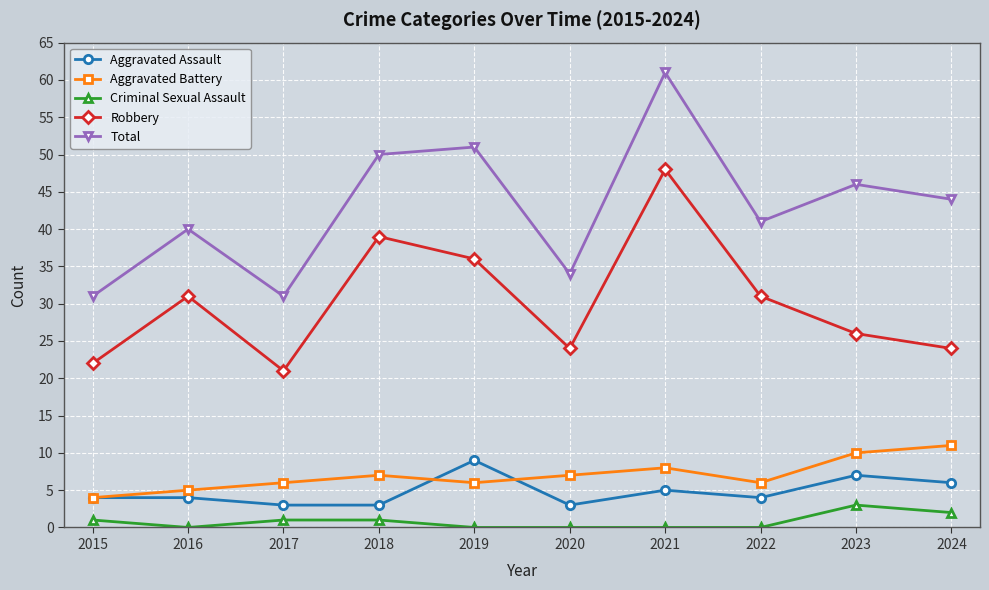

True or false: Aggravated Battery and Robbery cross at least once.

False